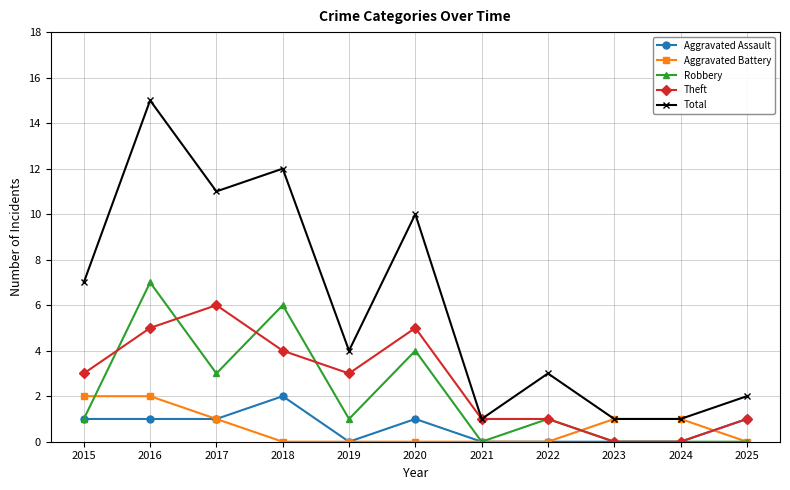

What is the difference between the Theft values at 2017 and 2021?

5